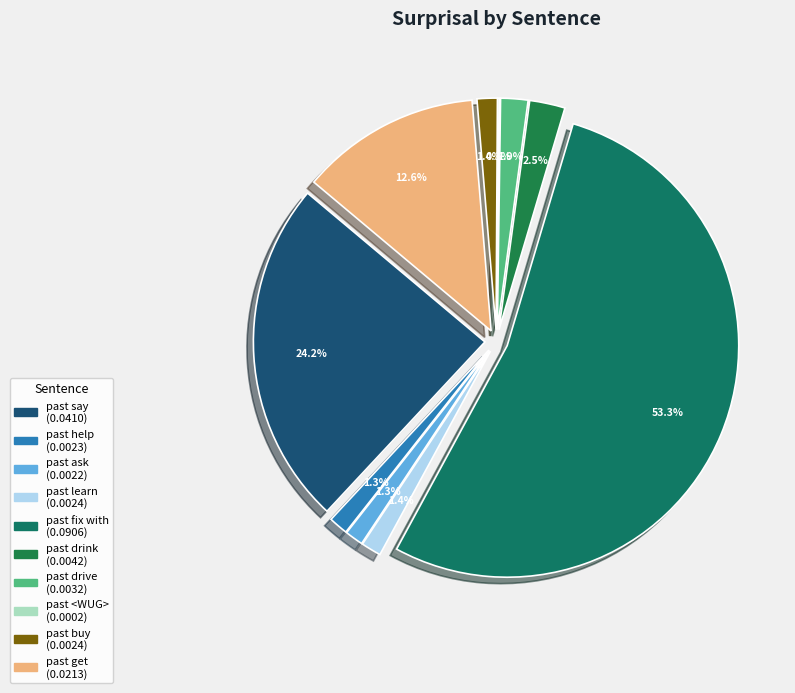

What is the largest slice in the pie chart?

past fix with